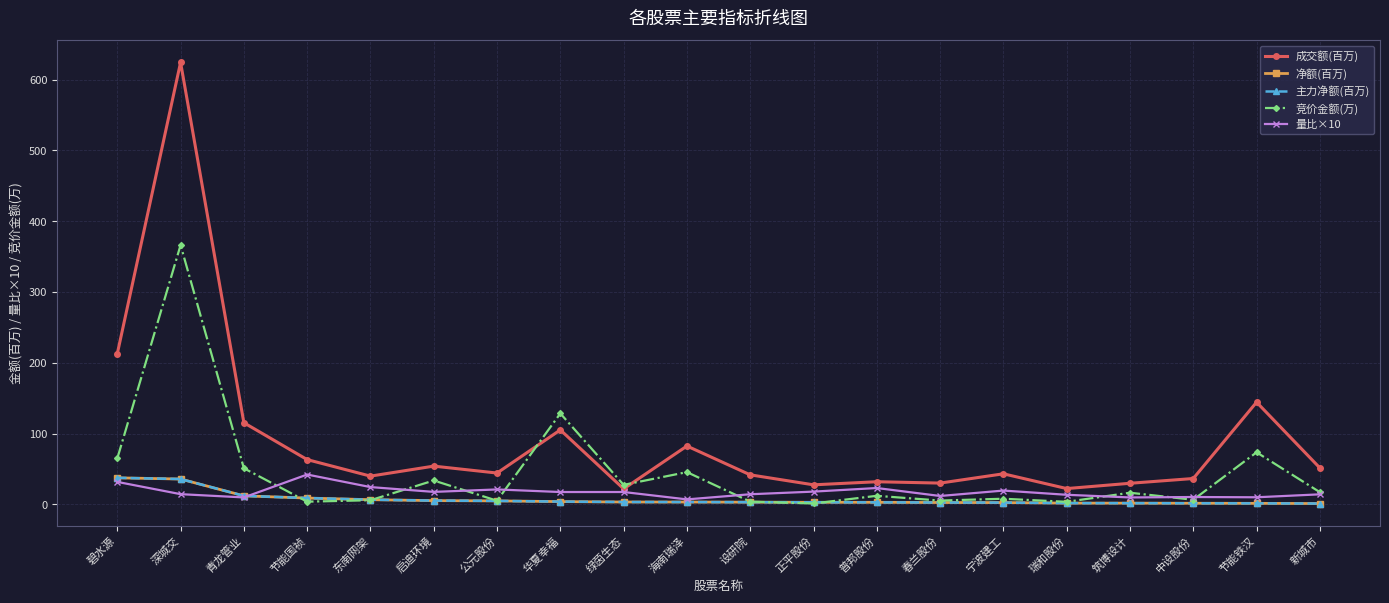

What is the difference between the second highest and minimum values in the 量比×10 series?

24.7